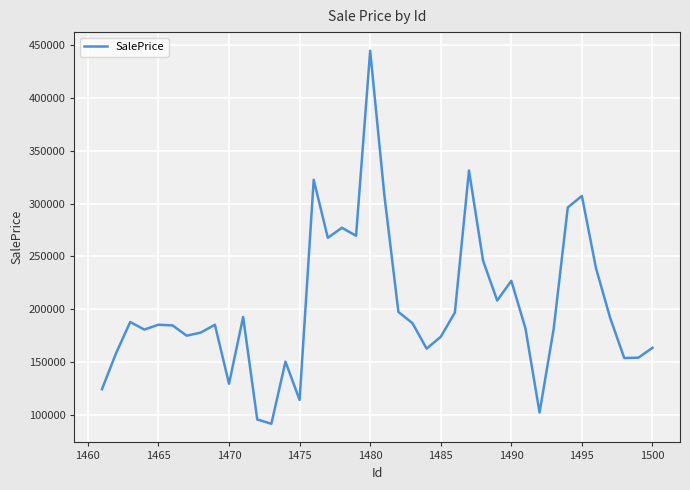

What is the maximum value shown in the chart?

444773.0